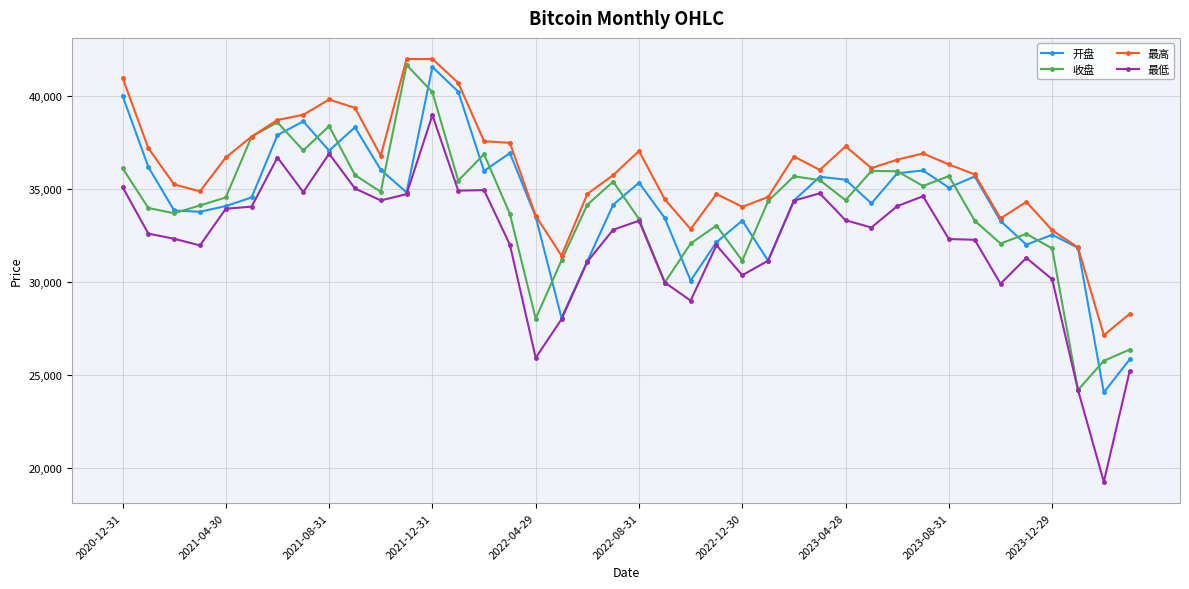

Which series has the largest total across all categories?

最高